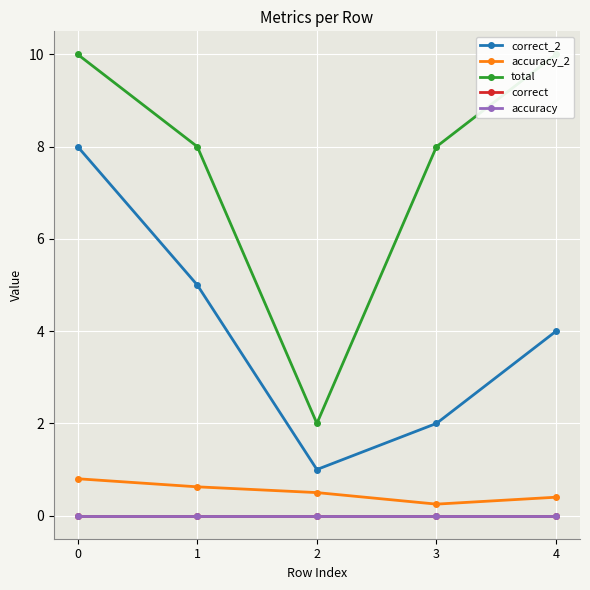

Reading left to right, extract all data points from this chart.

correct_2: 8.0	5.0	1.0	2.0	4.0
accuracy_2: 0.8	0.6	0.5	0.2	0.4
total: 10.0	8.0	2.0	8.0	10.0
correct: 0.0	0.0	0.0	0.0	0.0
accuracy: 0.0	0.0	0.0	0.0	0.0